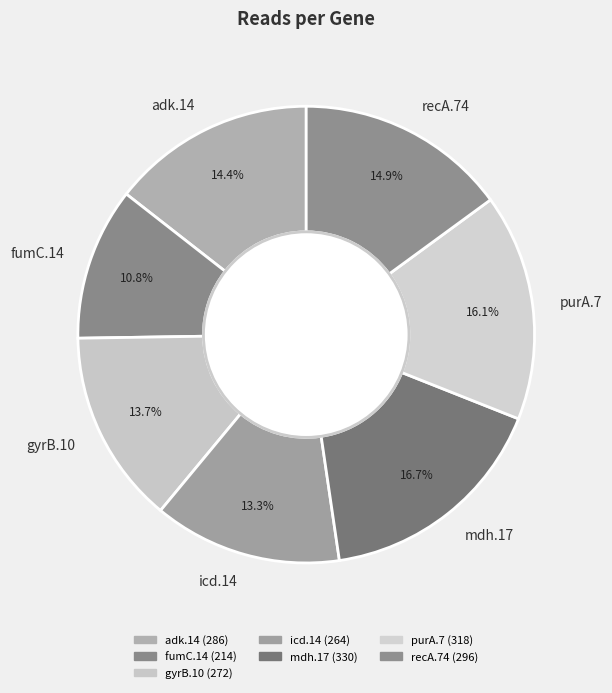

Which has a higher value, purA.7 or mdh.17?

mdh.17